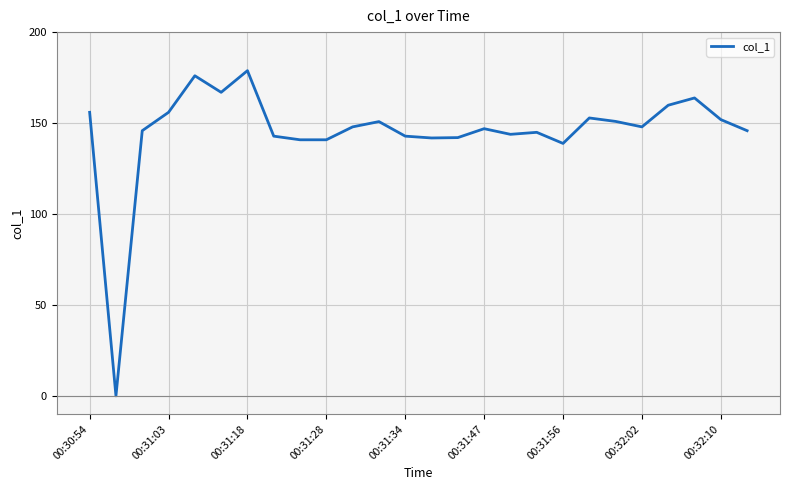

What is the maximum value shown in the chart?

178.8